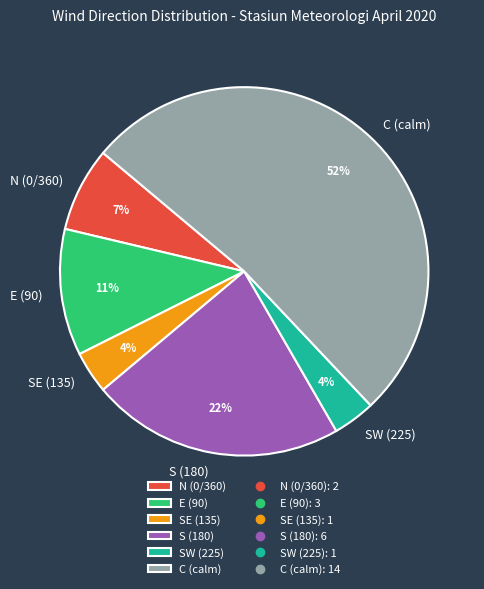

The SE (135) slice represents 11% of the pie. True or false?

False